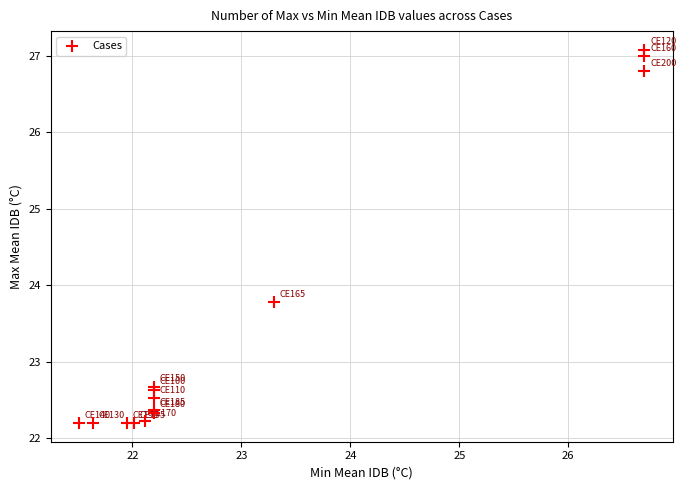

What Y value in the scatter plot is closest to 24?

23.8